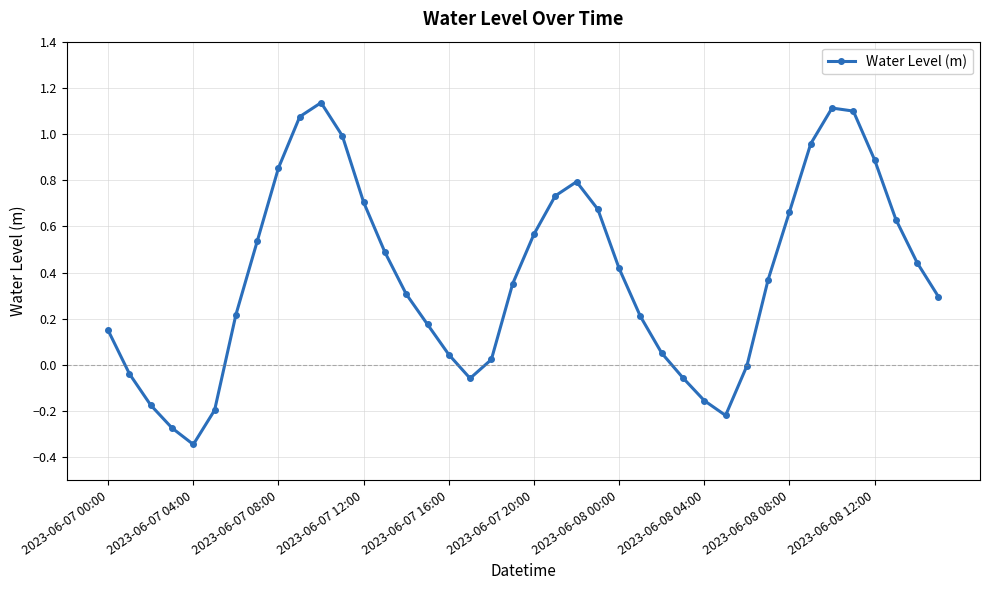

True or false: the data has more than 2 interior local peaks.

True